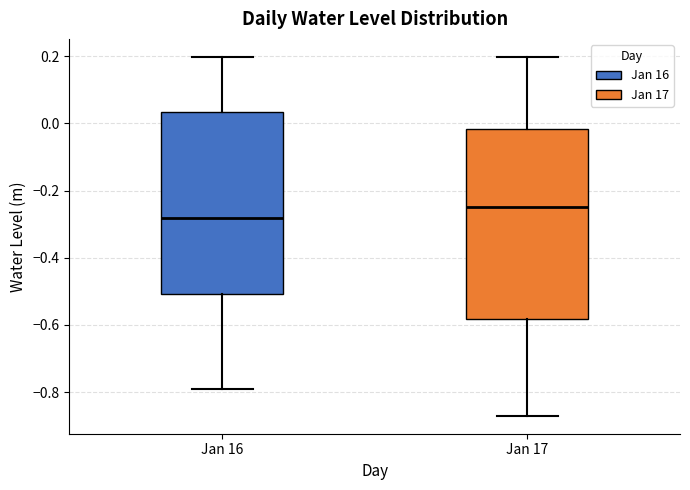

Which box is the tallest, from its lower edge to its upper edge?

Jan 17